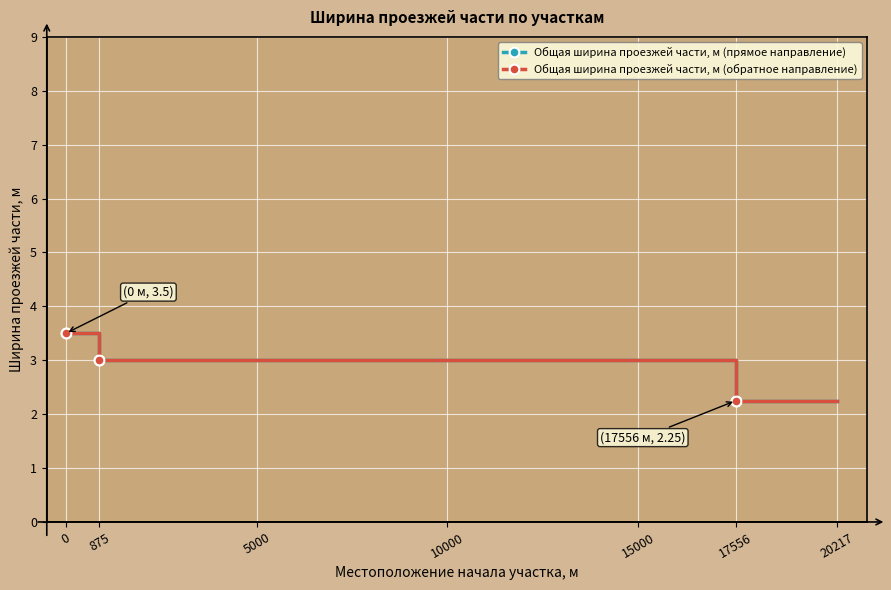

The value of Общая ширина проезжей части, м (обратное направление) at 20217 is 0.9. True or false?

False